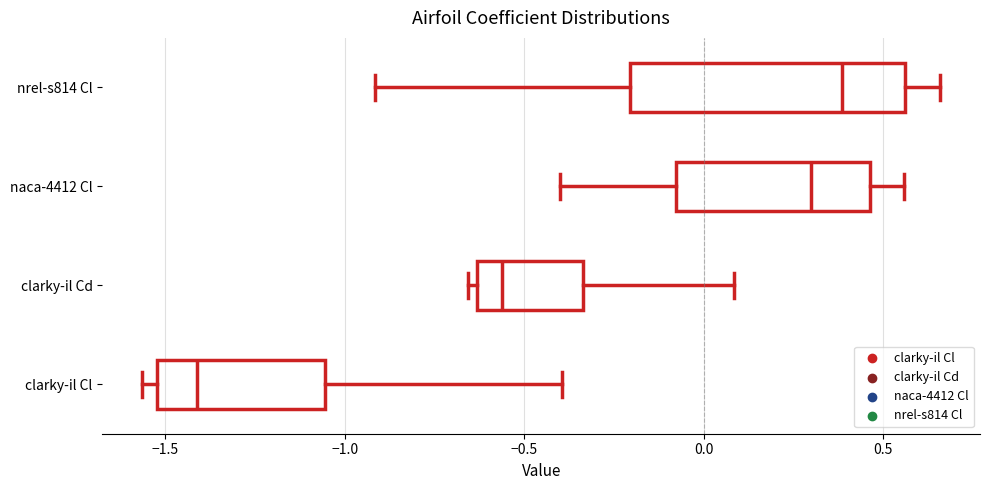

Reading bottom to top, transcribe this box plot: for each box, give where its median line is, the range the box spans, and where its two whiskers end, as read against the x-axis. The values are not printed on the chart, so give them approximately, as read against the axis.

clarky-il Cl: median -1.40, box -1.50 to -1.05, whiskers -1.55 to -0.40
clarky-il Cd: median -0.55, box -0.65 to -0.35, whiskers -0.65 (just left of the box's left edge) to 0.10
naca-4412 Cl: median 0.30, box -0.10 to 0.45, whiskers -0.40 to 0.55
nrel-s814 Cl: median 0.40, box -0.20 to 0.55, whiskers -0.90 to 0.65